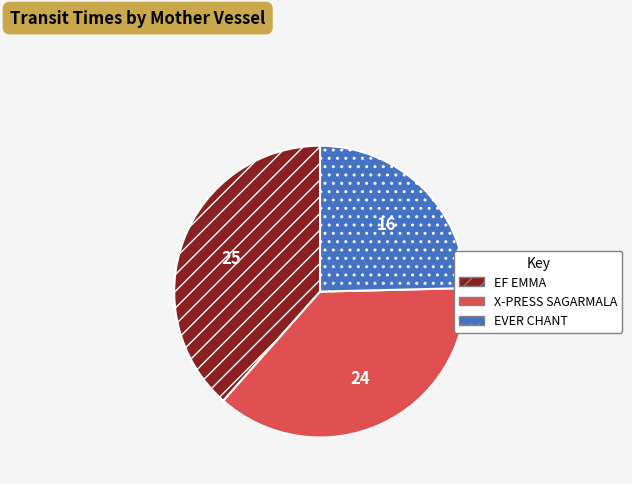

Which category has the smallest portion of the pie?

EVER CHANT